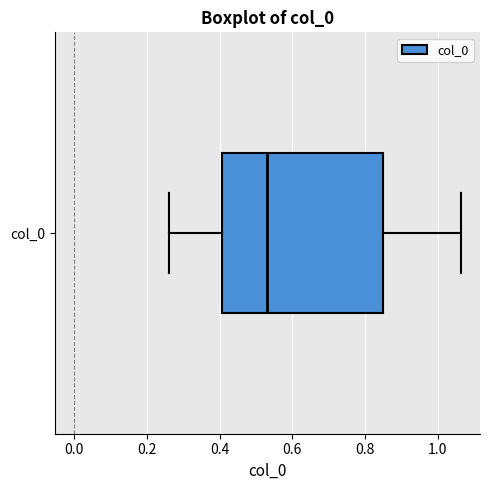

Read this box plot against the x-axis: the position of the median line, the range covered by the box, and the ends of both whiskers. The values are not printed on the chart, so give them approximately, as read against the axis.

median 0.54, box 0.40 to 0.86, whiskers 0.26 to 1.06